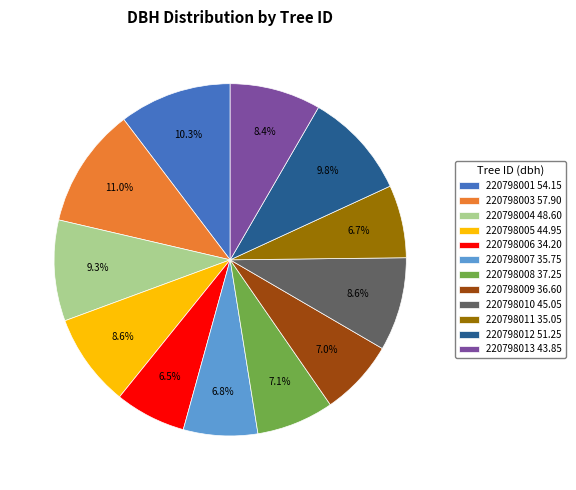

To the nearest percent, what portion does 220798012 represent?

10%